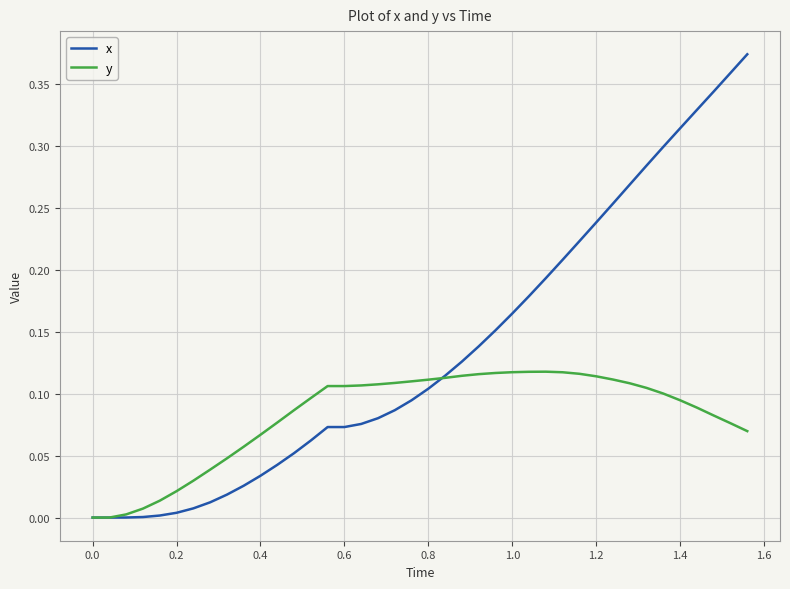

Which series has the largest total across all categories?

x